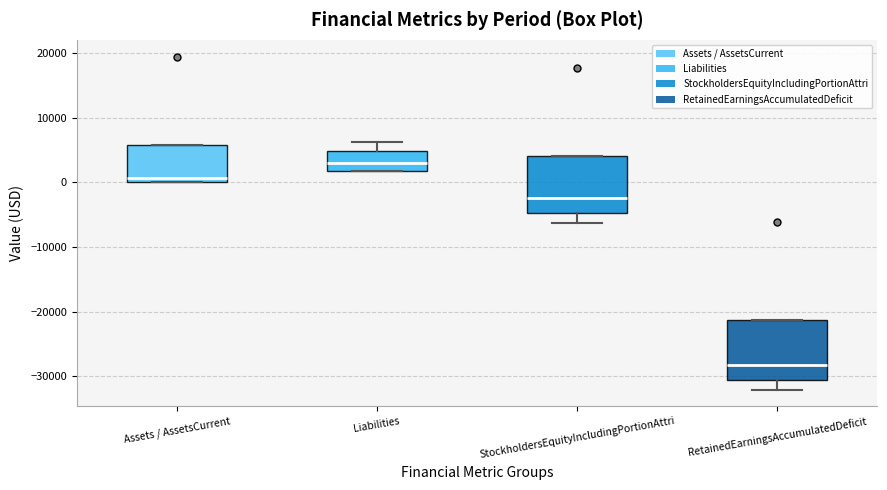

Reading left to right, transcribe this box plot: for each box, give where its median line is, the range the box spans, and where its two whiskers end, as read against the y-axis. The values are not printed on the chart, so give them approximately, as read against the axis.

Assets / AssetsCurrent: median 1000, box 0 to 6000, whiskers 0 to 6000
Liabilities: median 3000, box 2000 to 5000, whiskers 2000 to 6000
StockholdersEquityIncludingPortionAttri: median -2000, box -5000 to 4000, whiskers -6000 to 4000
RetainedEarningsAccumulatedDeficit: median -28000, box -31000 to -21000, whiskers -32000 to -21000